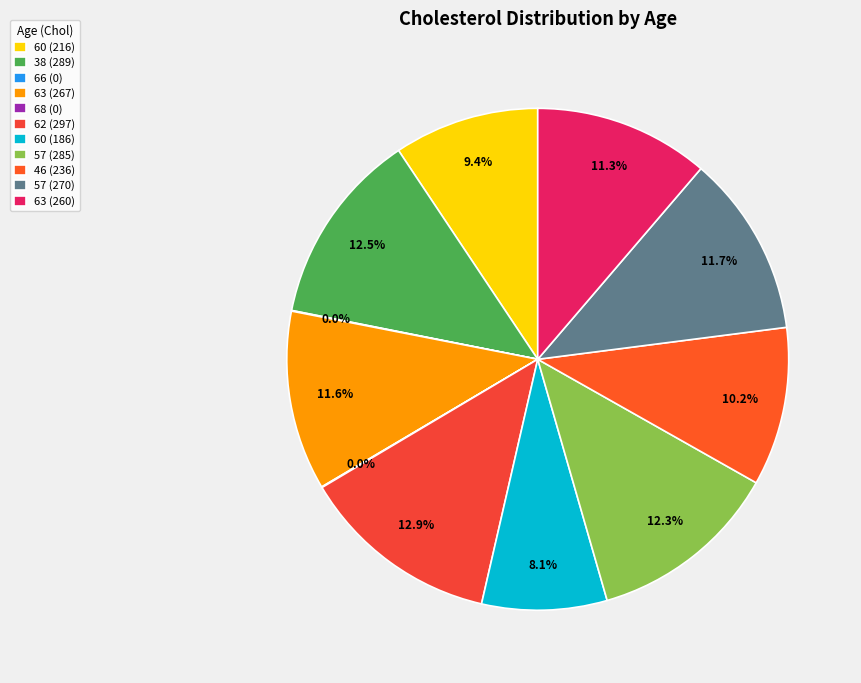

What percentage is the 60 (186) slice, to the nearest percent?

8%